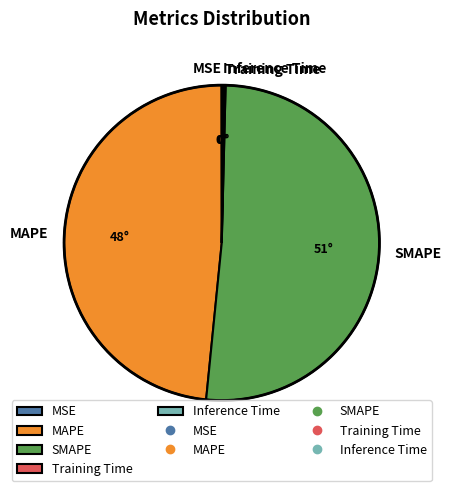

Does SMAPE account for over 50% of the chart?

Yes